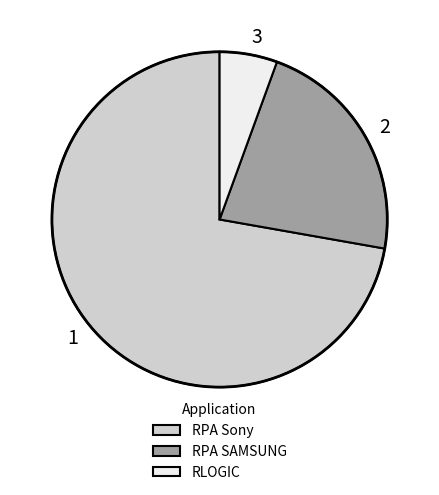

Is it true that RLOGIC is 6% of the pie?

True